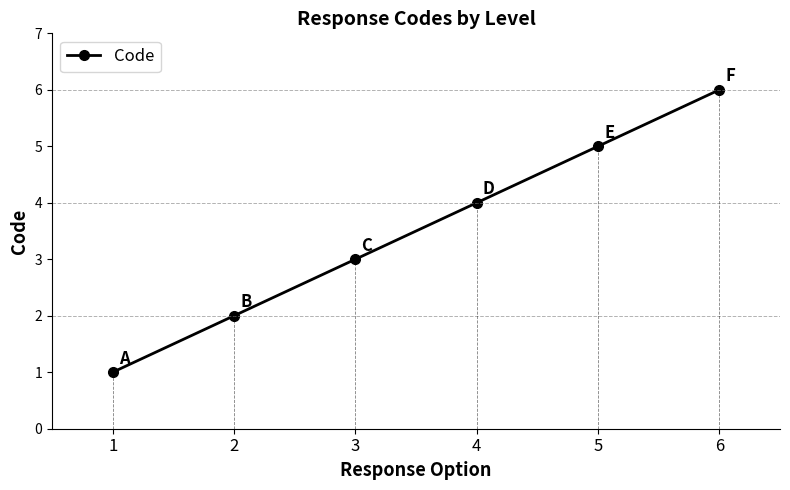

At which category does the chart reach its peak across all series?

6